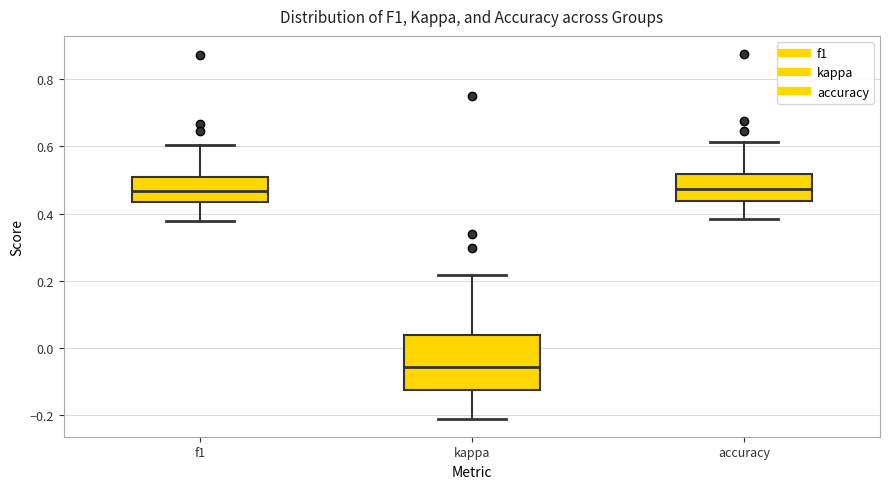

Reading left to right, transcribe this box plot: for each box, give where its median line is, the range the box spans, and where its two whiskers end, as read against the y-axis. The values are not printed on the chart, so give them approximately, as read against the axis.

f1: median 0.46, box 0.44 to 0.52, whiskers 0.38 to 0.60
kappa: median -0.06, box -0.12 to 0.04, whiskers -0.22 to 0.22
accuracy: median 0.48, box 0.44 to 0.52, whiskers 0.38 to 0.62